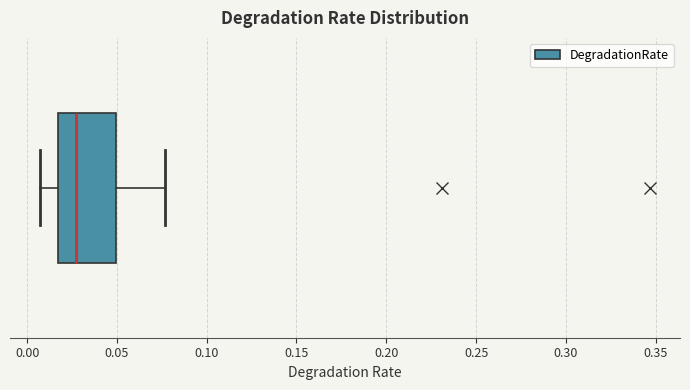

Where is the right edge of the box on the x-axis? The values are not printed on the chart, so give them approximately, as read against the axis.

0.050